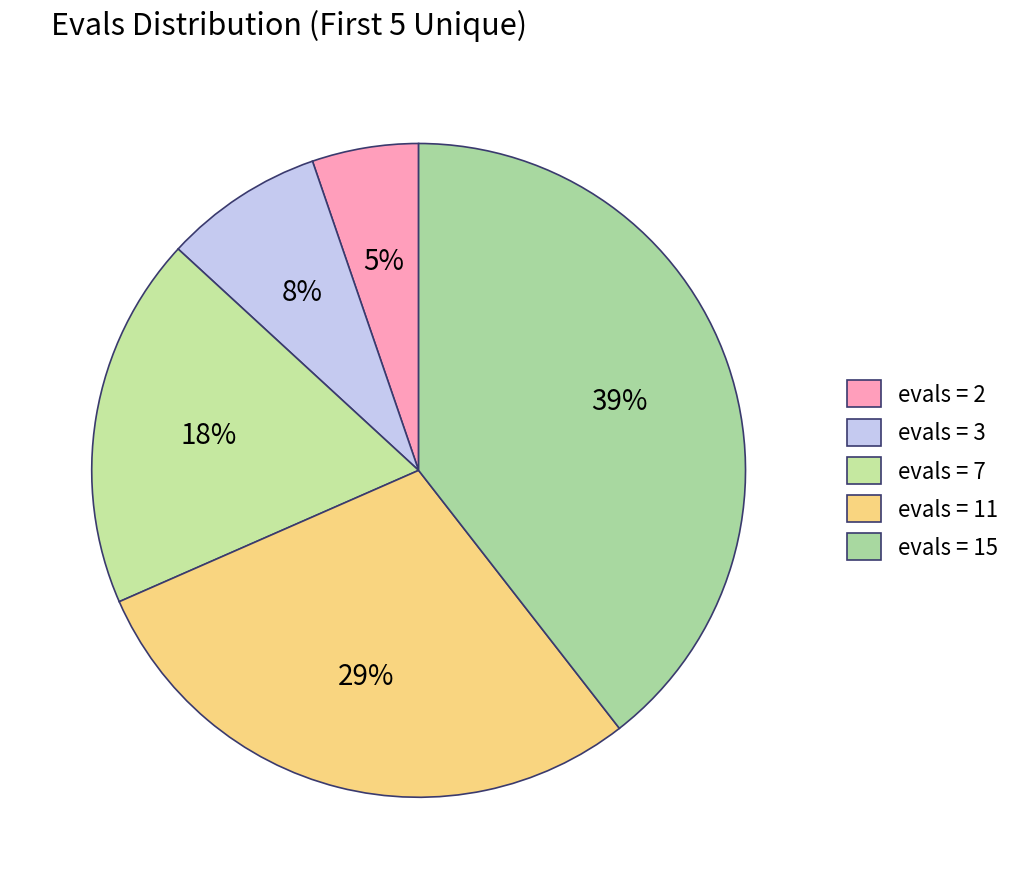

To the nearest percent, what is the average slice percentage?

20%